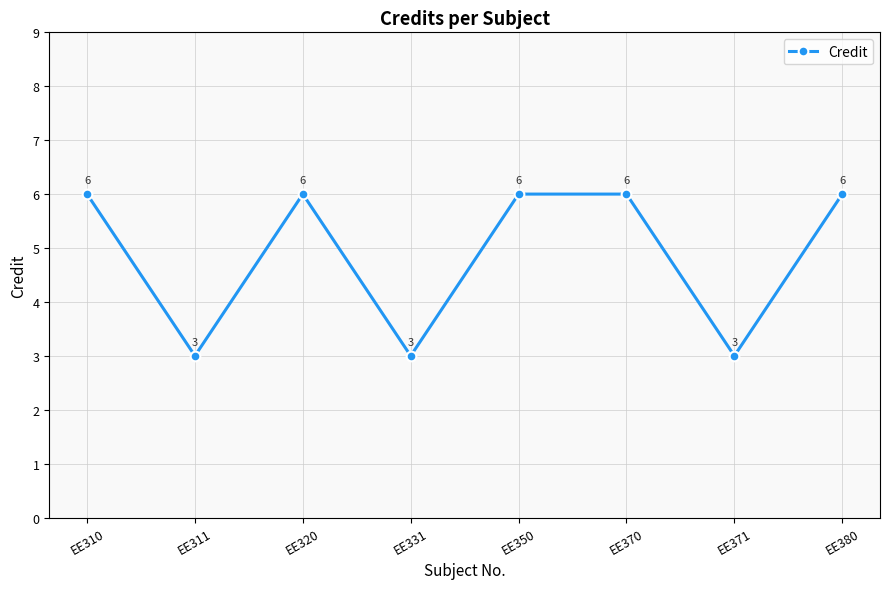

Reading left to right, list all the values displayed in this chart.

EE310=6	EE311=3	EE320=6	EE331=3	EE350=6	EE370=6	EE371=3	EE380=6